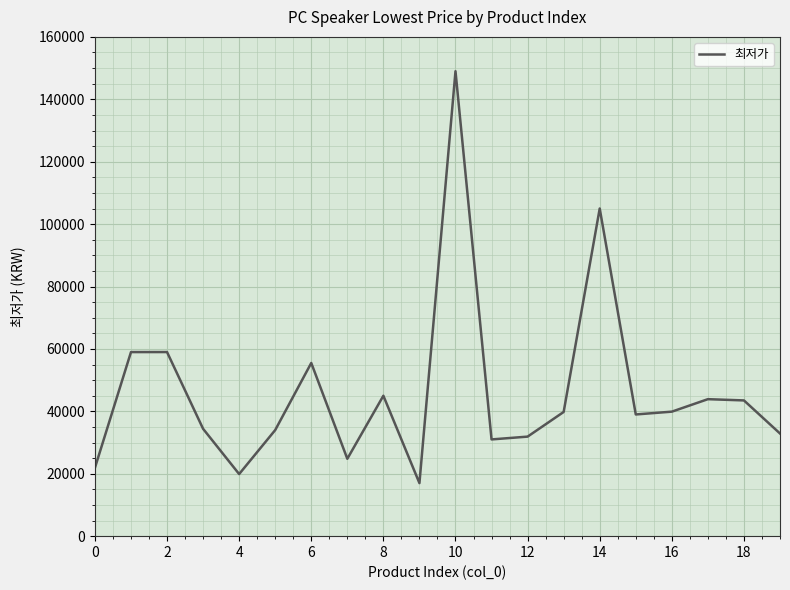

What is the maximum value shown in the chart?

149000